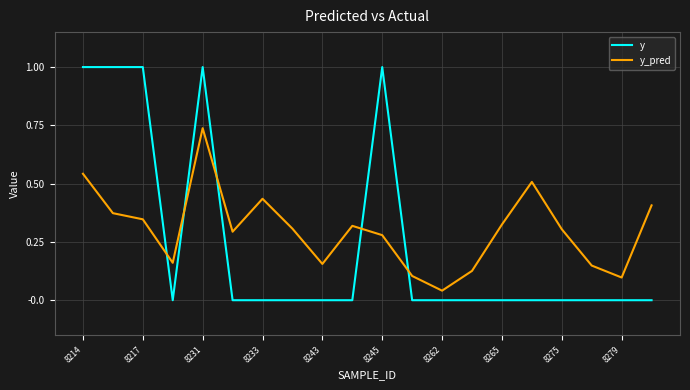

Which series has the largest range (max minus min)?

y